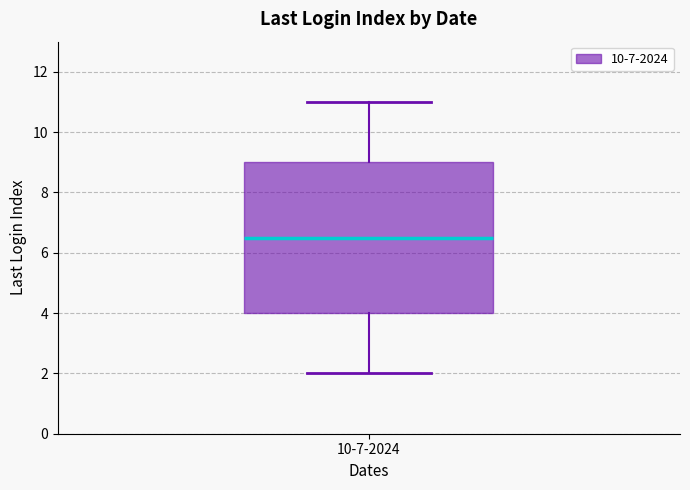

Read this box plot against the y-axis: the position of the median line, the range covered by the box, and the ends of both whiskers. The values are not printed on the chart, so give them approximately, as read against the axis.

median 6.6, box 4.0 to 9.0, whiskers 2.0 to 11.0